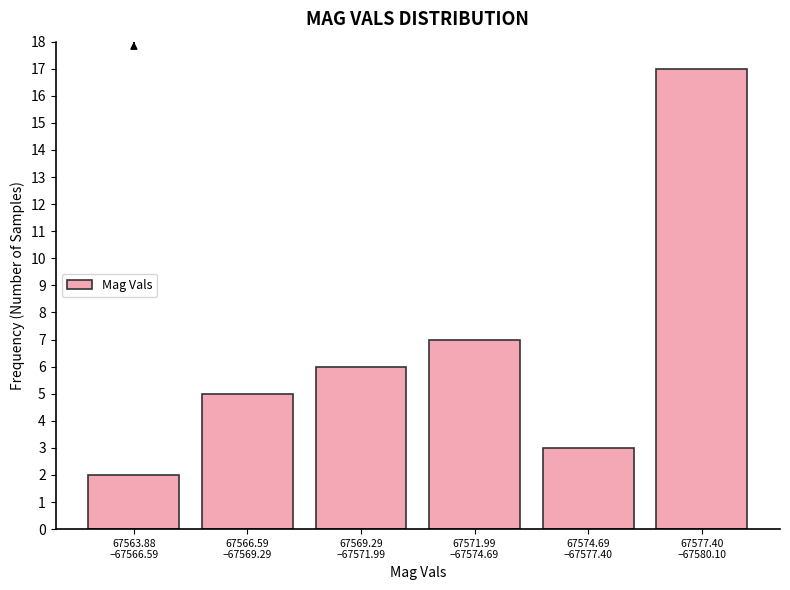

Reading left to right, transcribe all the data shown in this chart.

2	5	6	7	3	17